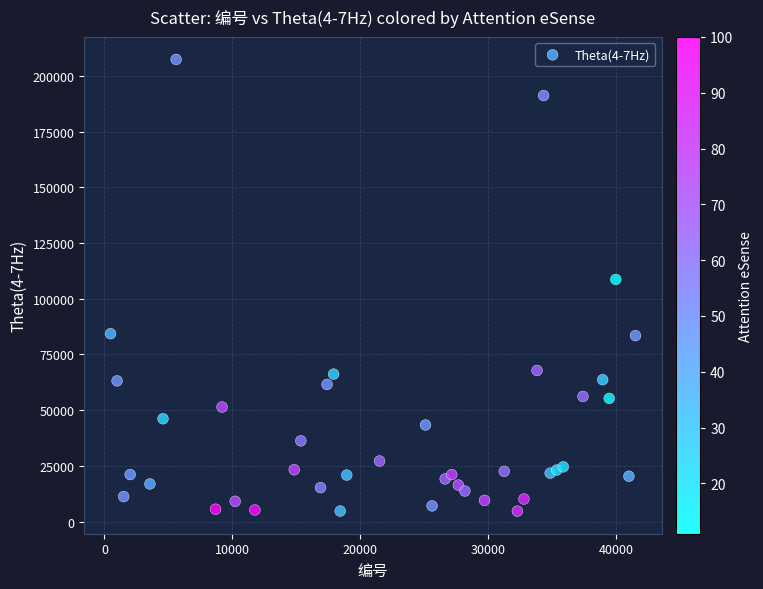

What is the range of Y values (max minus min)?

202673